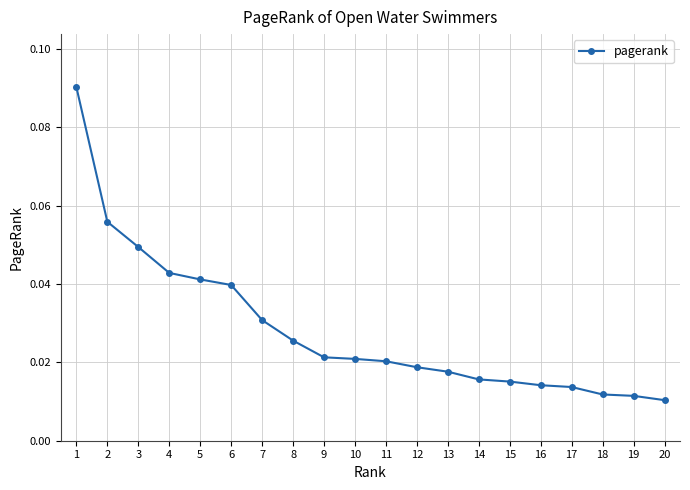

How many values are between 0 and 1?

20